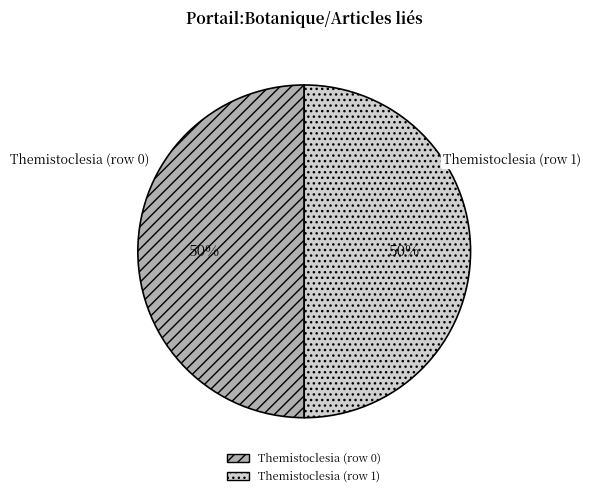

To the nearest percent, what percentage of the pie is Themistoclesia (row 1)?

50%